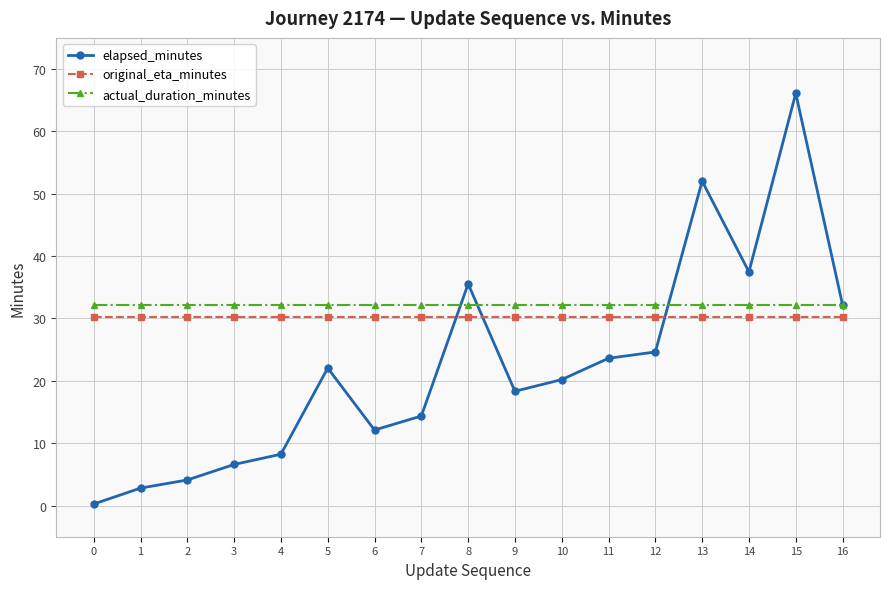

True or false: original_eta_minutes and actual_duration_minutes cross at least once.

False